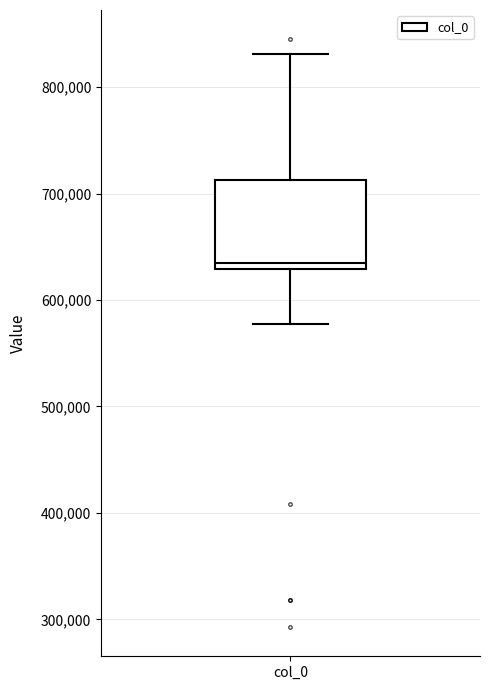

Read this box plot against the y-axis: the position of the median line, the range covered by the box, and the ends of both whiskers. The values are not printed on the chart, so give them approximately, as read against the axis.

median 630000 (just above the box's lower edge), box 630000 to 710000, whiskers 580000 to 830000